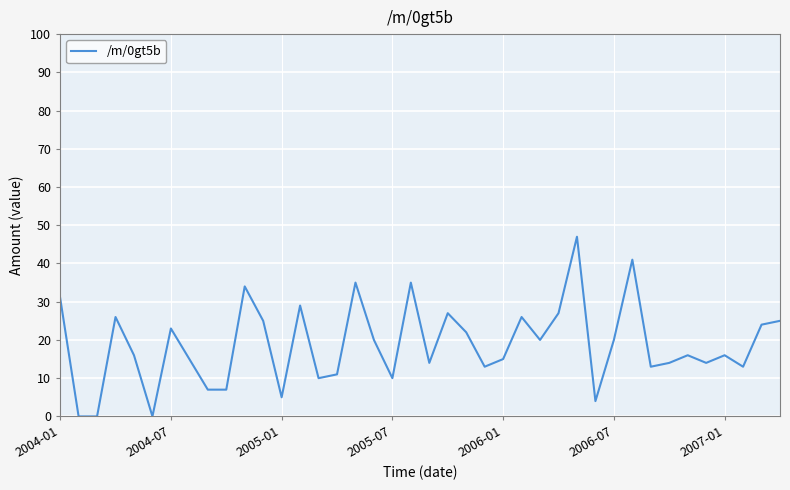

What is the difference between the maximum and minimum values?

47